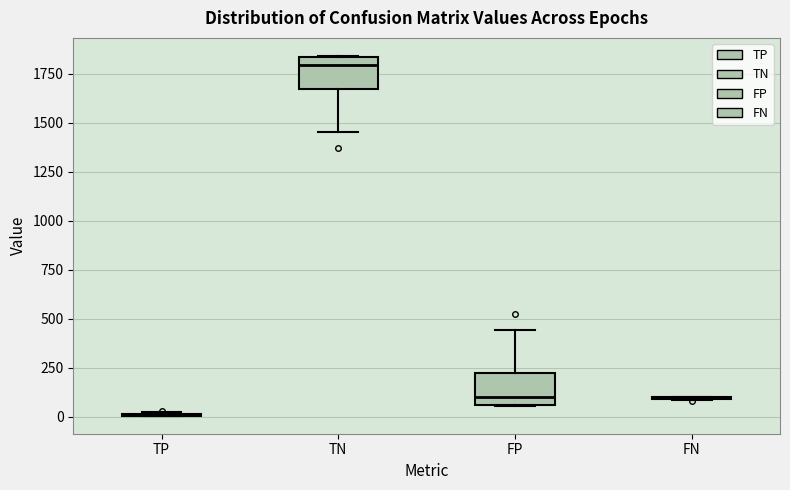

Reading left to right, read every box against the y-axis: the position of its median line, the range the box covers, and the ends of its whiskers. The values are not printed on the chart, so give them approximately, as read against the axis.

TP: box collapsed to a line at 0, whiskers 0 to 0
TN: median 1800, box 1650 to 1850, whiskers 1450 to 1850
FP: median 100, box 50 to 200, whiskers 50 to 450
FN: box collapsed to a line at 100, whiskers 100 to 100